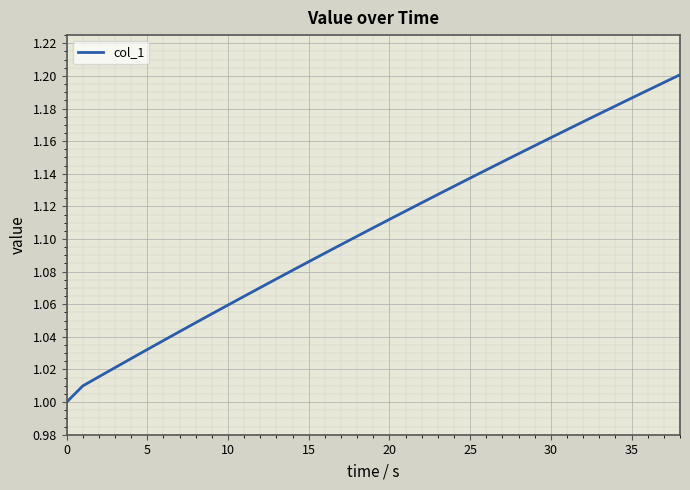

Which has a higher value, 35 or 25?

35